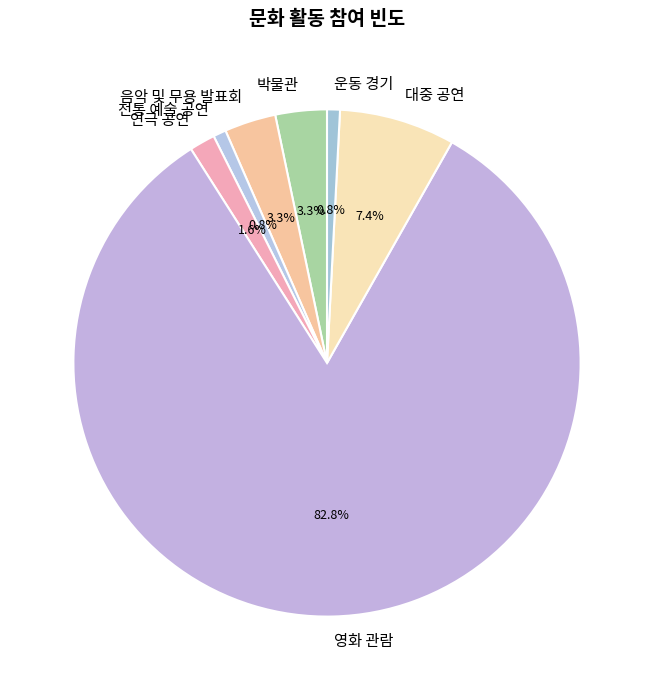

How much of the chart is everything except 음악 및 무용 발표회?

96.7%